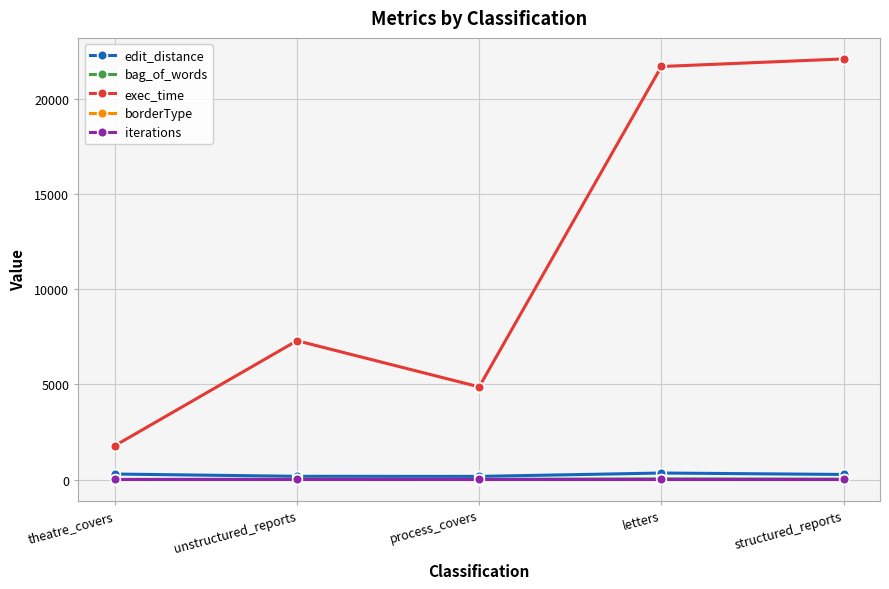

What is the sum of all exec_time values?

57725.5